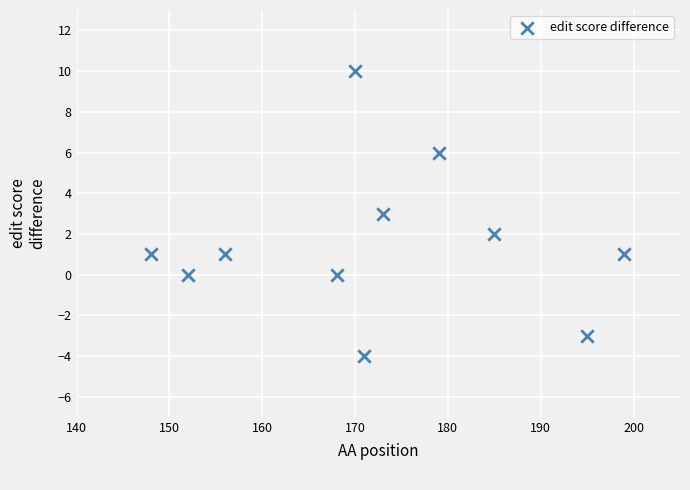

What is the range of X values (max minus min)?

51